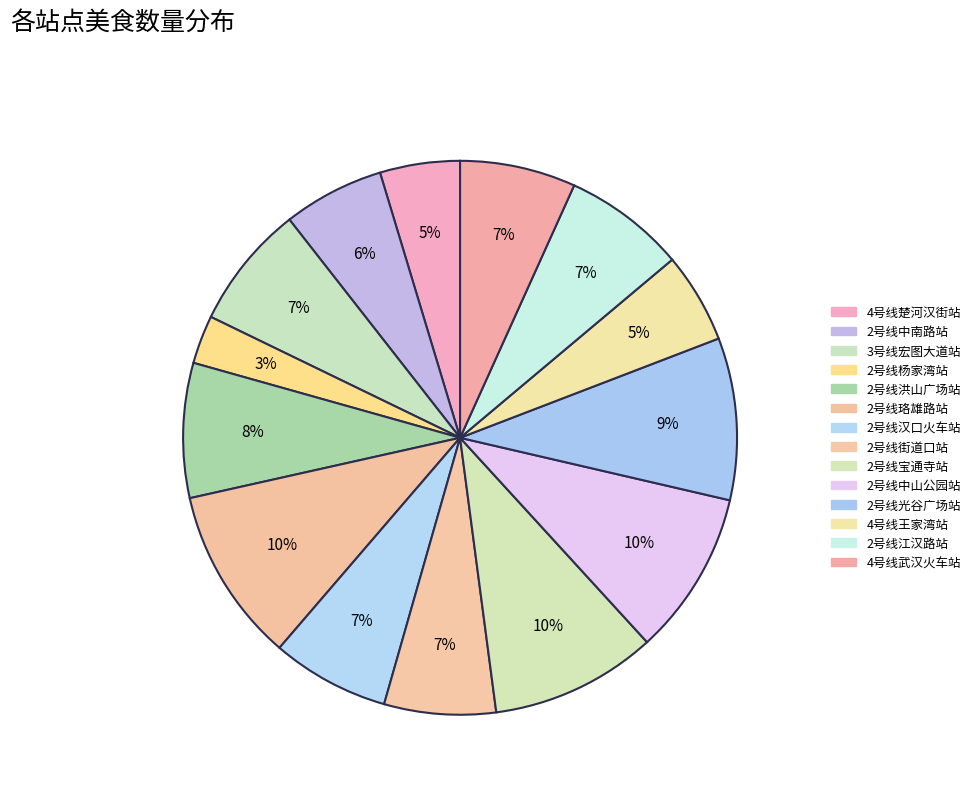

What is the smallest slice in the pie chart?

2号线杨家湾站